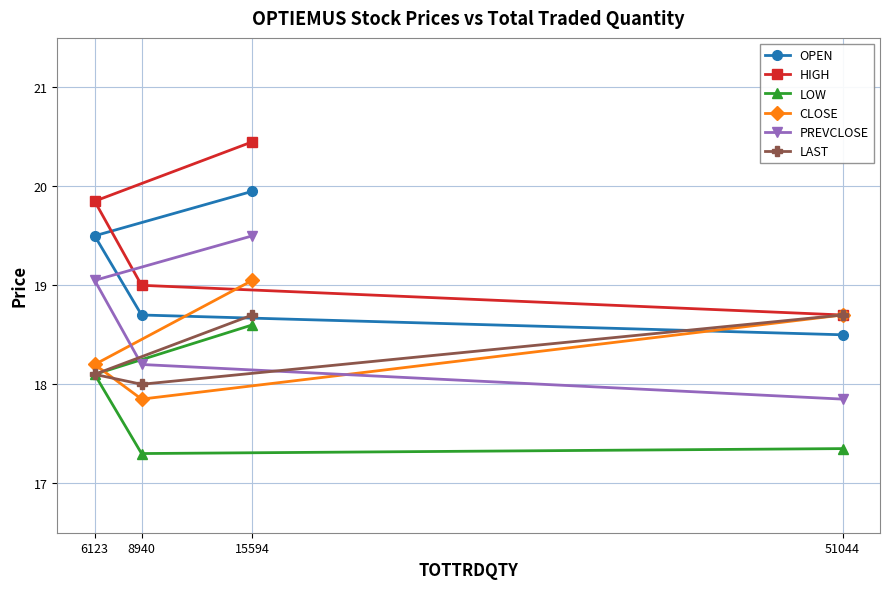

The value of LOW at 6123 is 18.1. True or false?

True